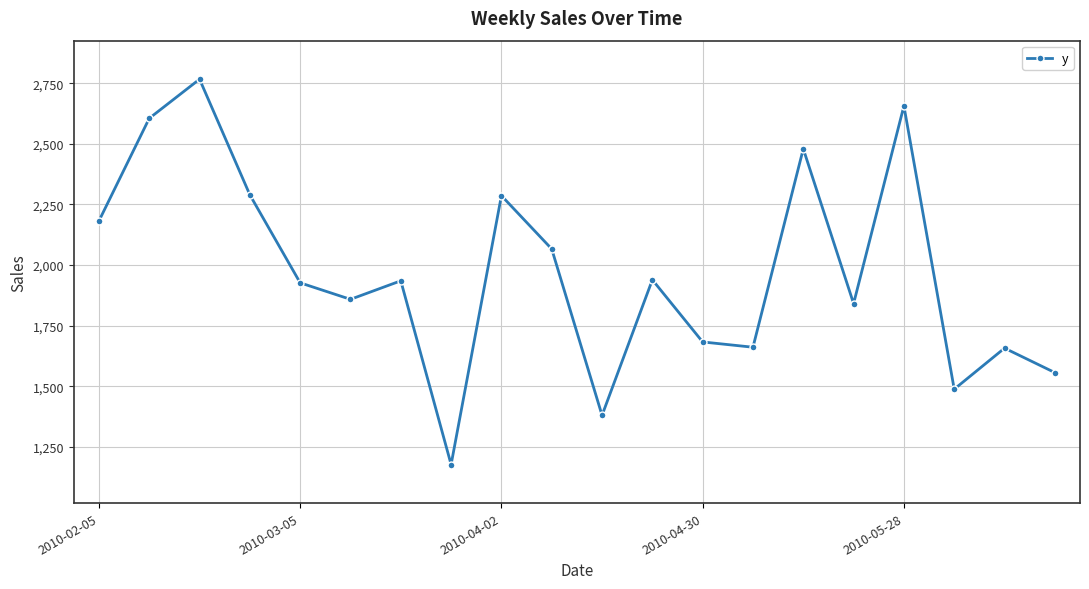

What is the value of the 9th point from the left?

2286.4